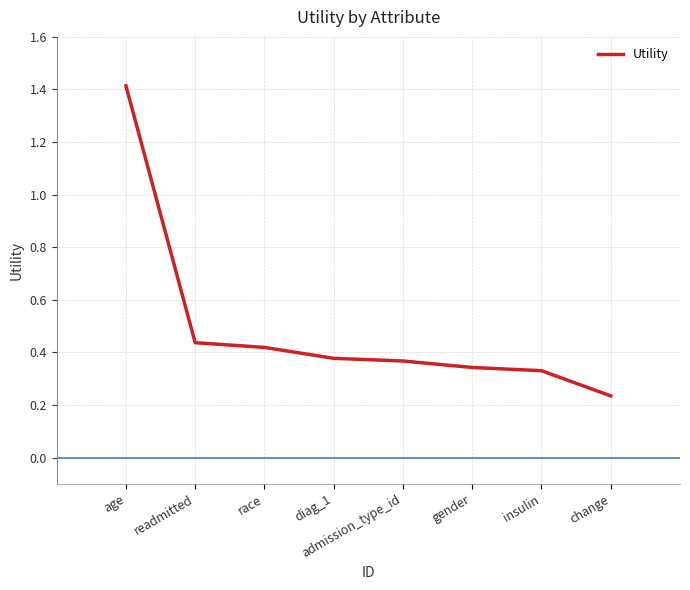

True or false: the data shows 0.7 at readmitted.

False